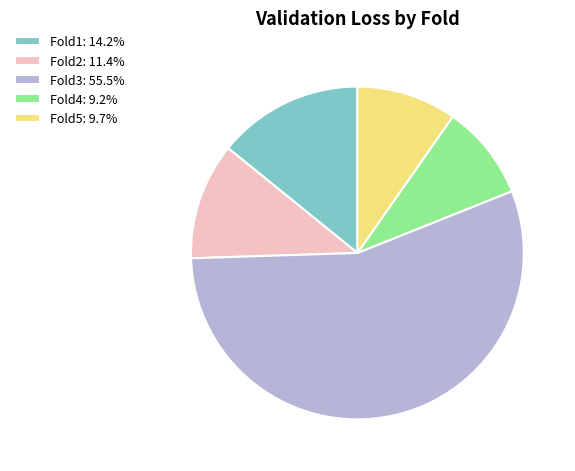

Does Fold2: 11.4% account for over 50% of the chart?

No